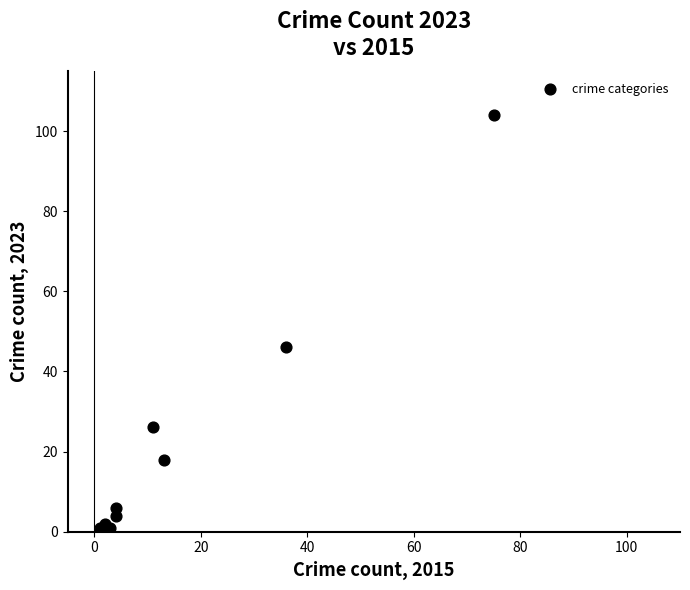

What Y value in the scatter plot is closest to 52?

46